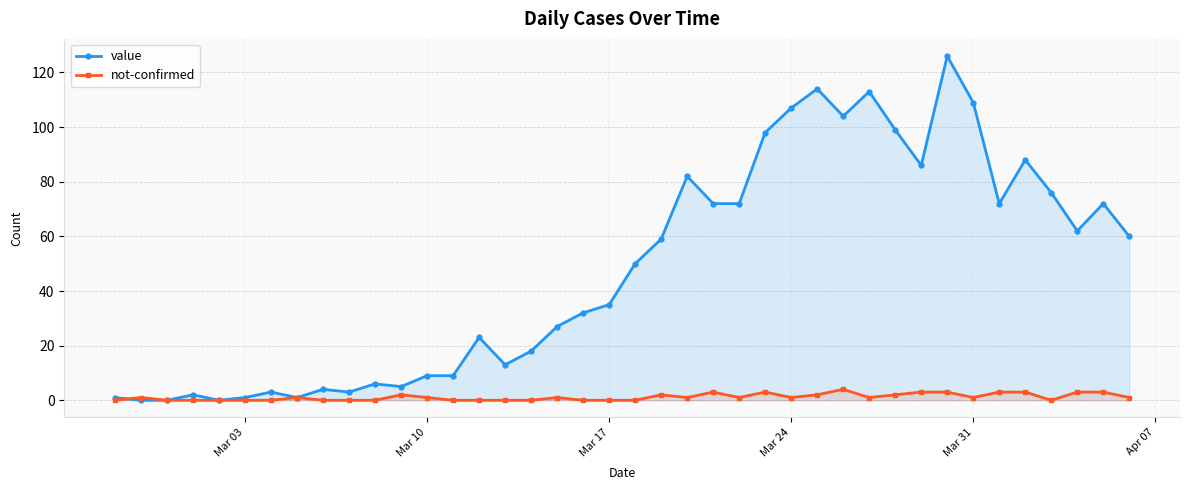

True or false: value has more than 1 points higher than both neighbors.

True